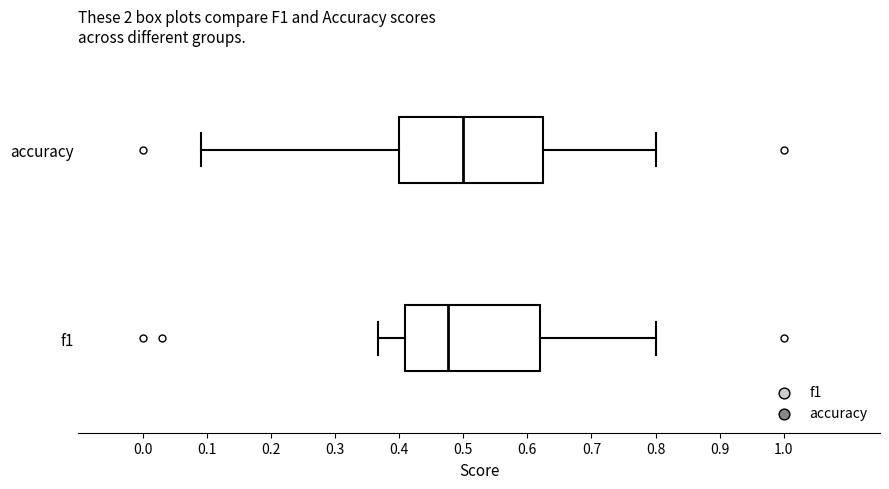

Where does the left whisker of the box for accuracy end on the x-axis? The values are not printed on the chart, so give them approximately, as read against the axis.

0.09